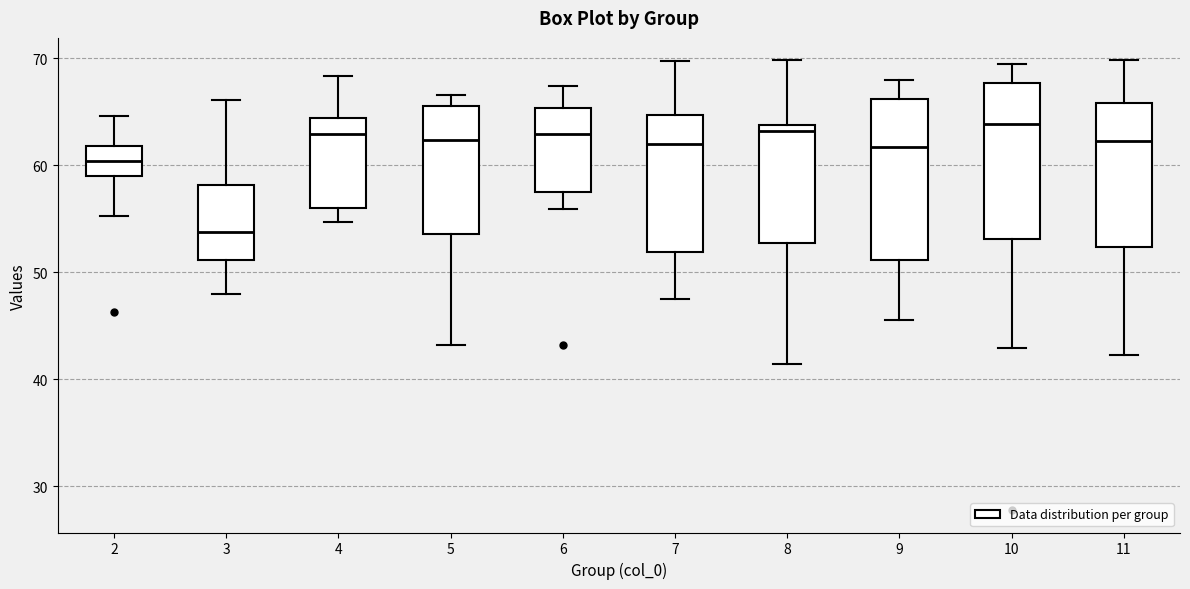

Reading left to right, transcribe this box plot: for each box, give where its median line is, the range the box spans, and where its two whiskers end, as read against the y-axis. The values are not printed on the chart, so give them approximately, as read against the axis.

2: median 60, box 59 to 62, whiskers 55 to 65
3: median 54, box 51 to 58, whiskers 48 to 66
4: median 63, box 56 to 64, whiskers 55 to 68
5: median 62, box 54 to 66, whiskers 43 to 67
6: median 63, box 57 to 65, whiskers 56 to 67
7: median 62, box 52 to 65, whiskers 47 to 70
8: median 63, box 53 to 64, whiskers 41 to 70
9: median 62, box 51 to 66, whiskers 46 to 68
10: median 64, box 53 to 68, whiskers 43 to 69
11: median 62, box 52 to 66, whiskers 42 to 70